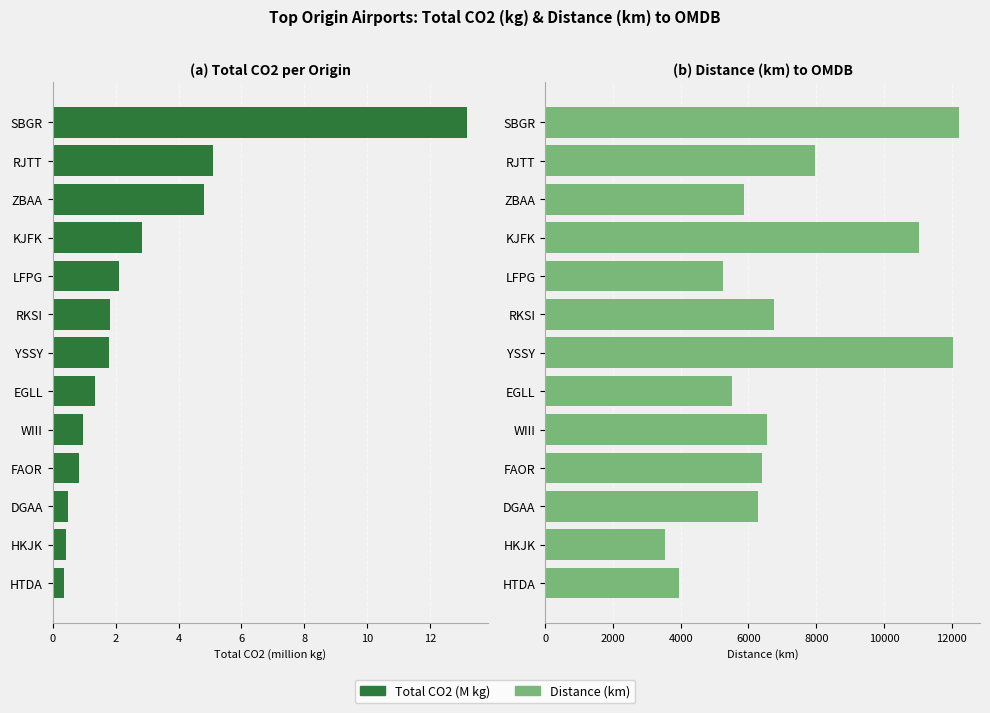

What is the maximum value for Distance (km)?

12218.0